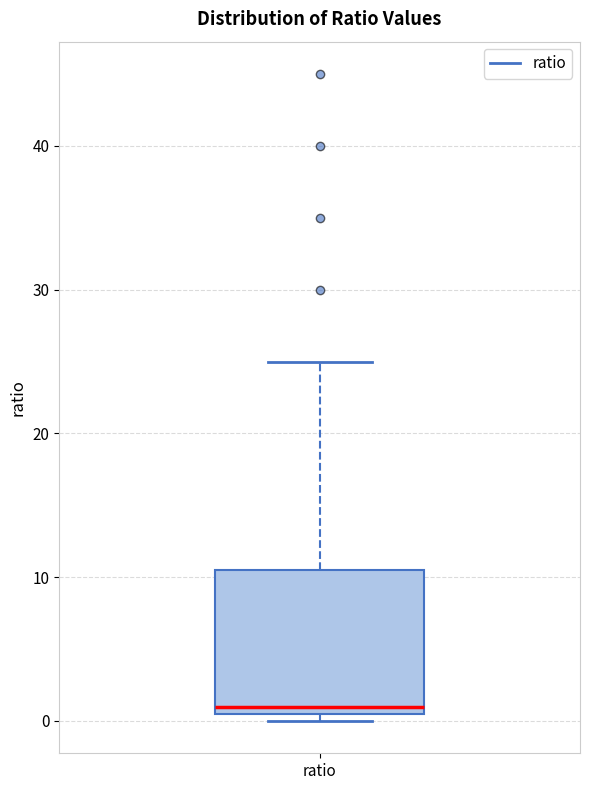

Transcribe this box plot: give where the median line is, the range the box spans, and where the two whiskers end, as read against the y-axis. The values are not printed on the chart, so give them approximately, as read against the axis.

median 1, box 0 to 11, whiskers 0 (just below the box's lower edge) to 25